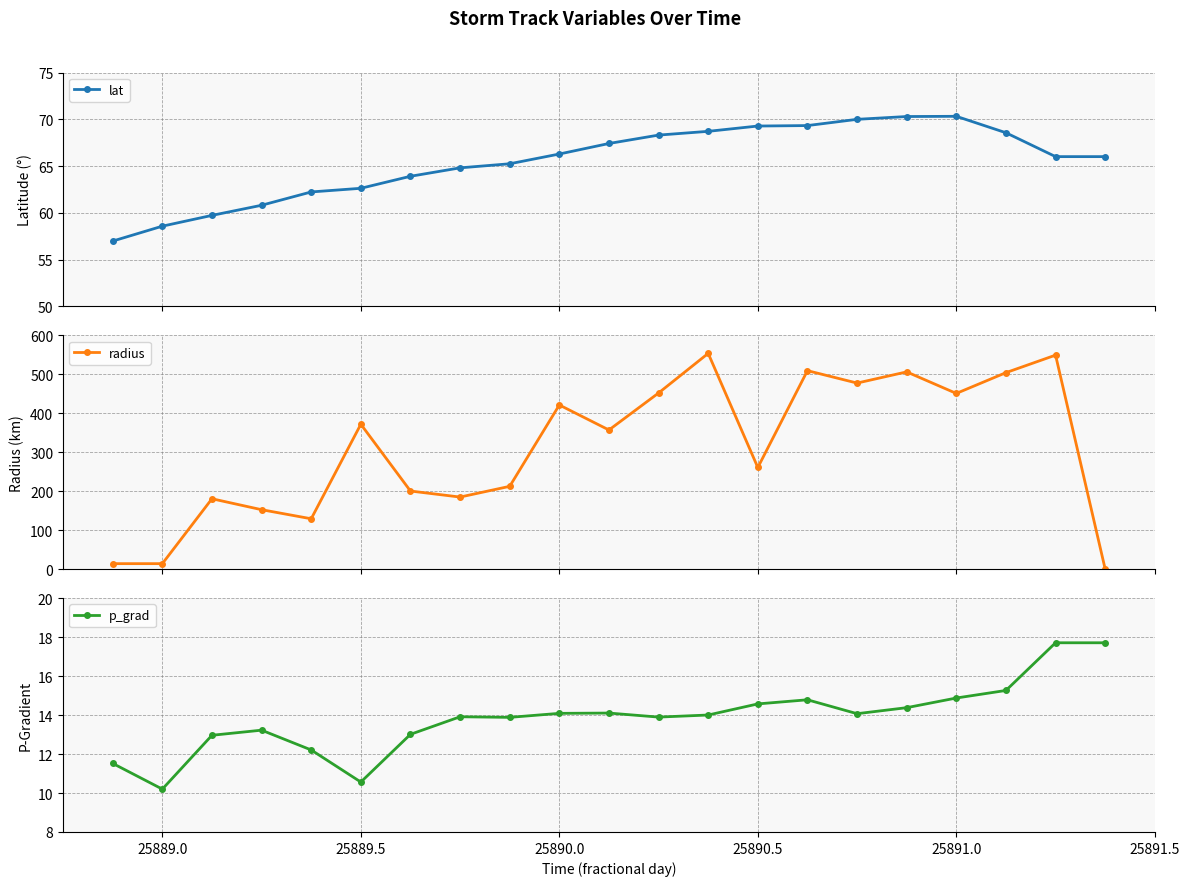

What is the value of the lat point at the 14th from the left?

69.3